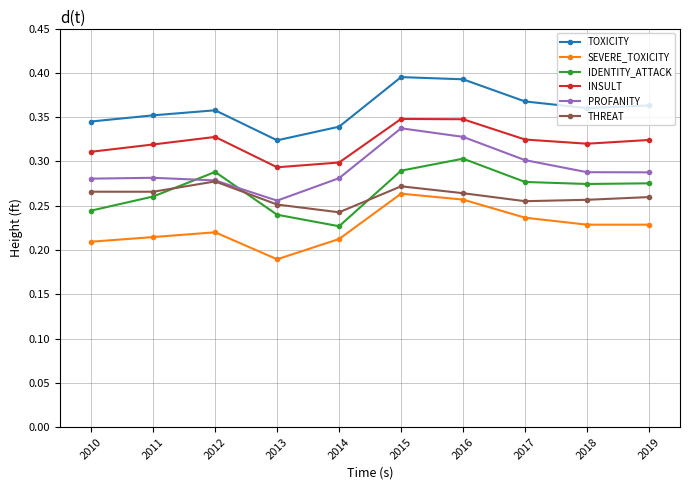

Which series has the largest total across all categories?

TOXICITY